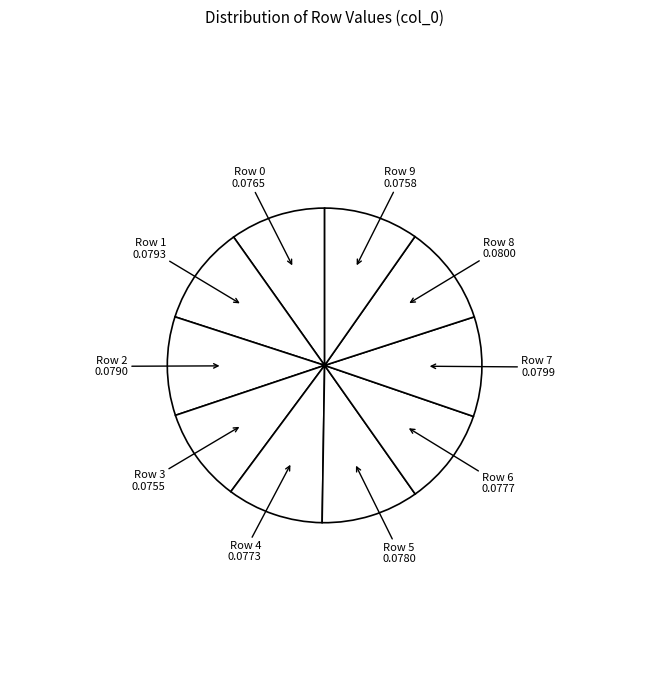

How many slices are in this pie chart?

10